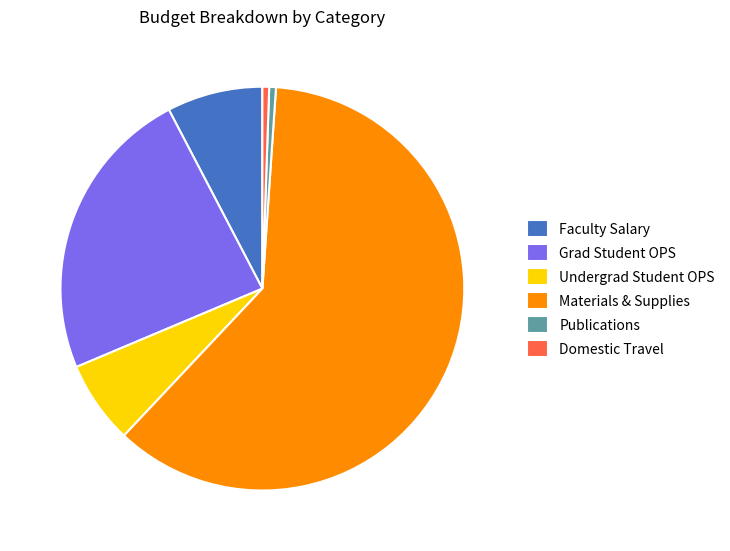

Which slice represents more than half of the pie?

Materials & Supplies